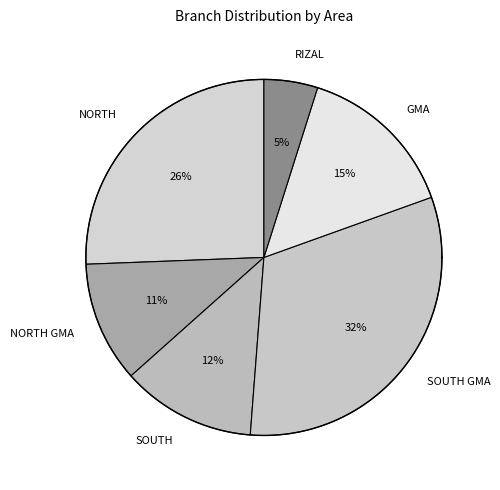

Does any single category account for the majority?

No